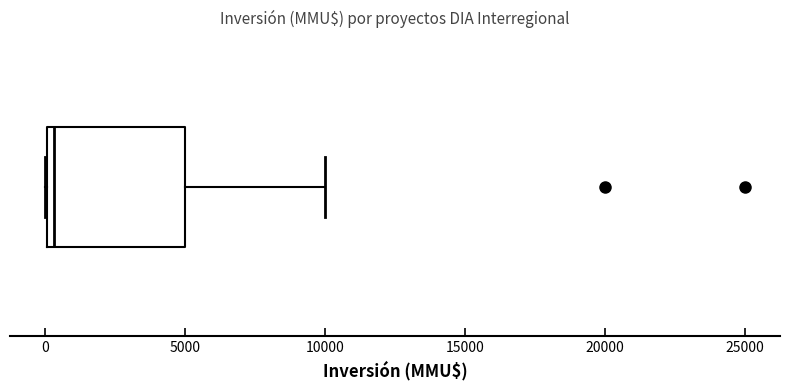

Transcribe this box plot: give where the median line is, the range the box spans, and where the two whiskers end, as read against the x-axis. The values are not printed on the chart, so give them approximately, as read against the axis.

median 500, box 0 to 5000, whiskers 0 to 10000